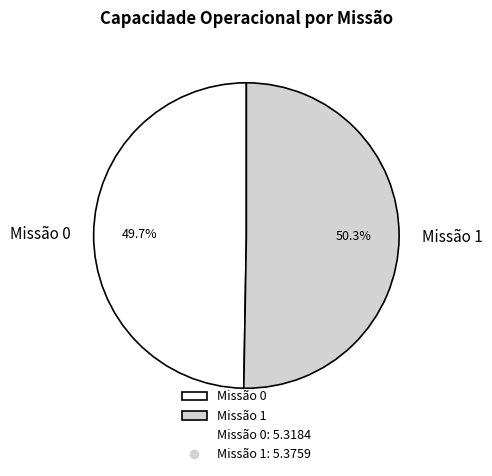

Is there any slice that represents more than half of the pie?

Yes